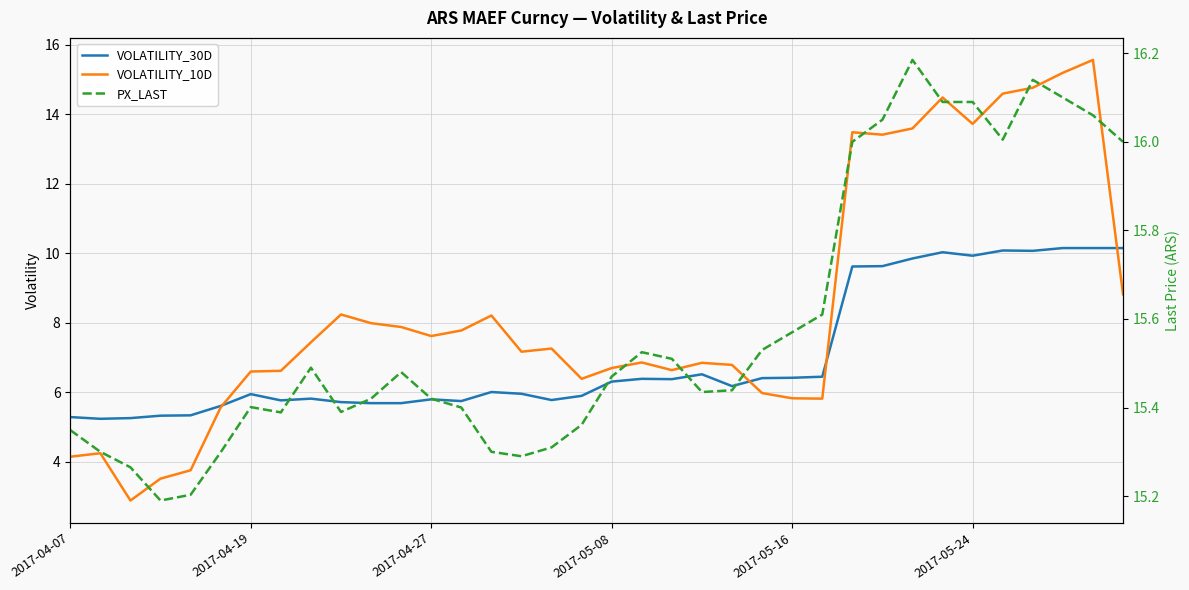

What is the minimum value for VOLATILITY_30D?

5.2